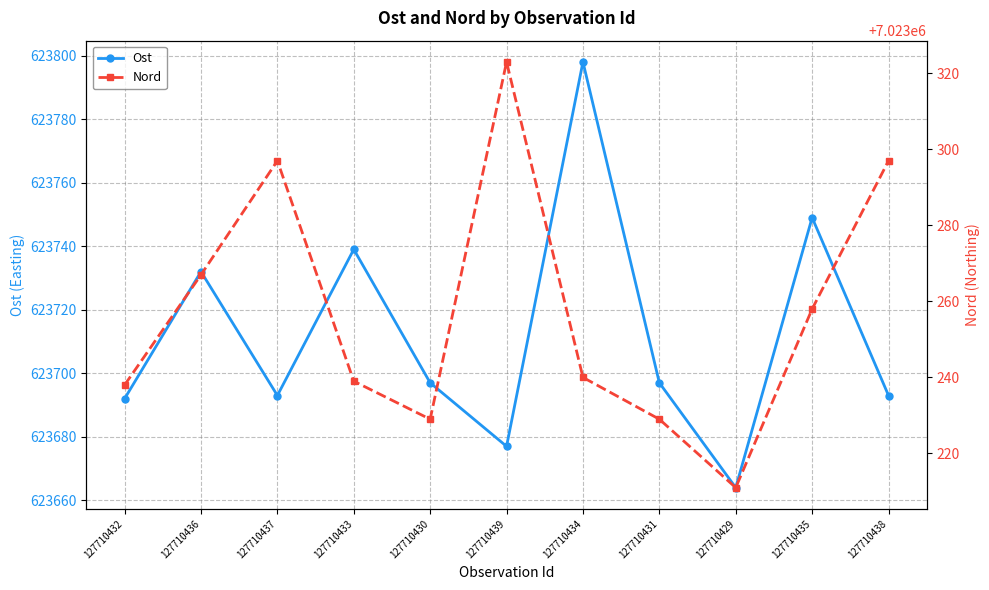

Rank the series by their maximum value, from highest to lowest.

Nord, Ost